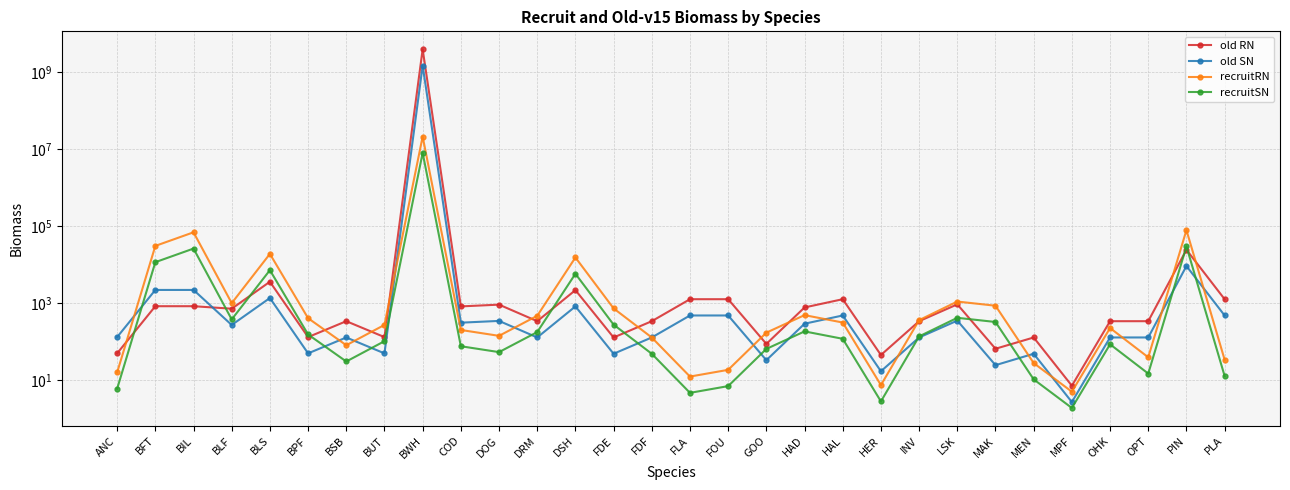

True or false: recruitSN has a value of 18.8 at PLA.

False